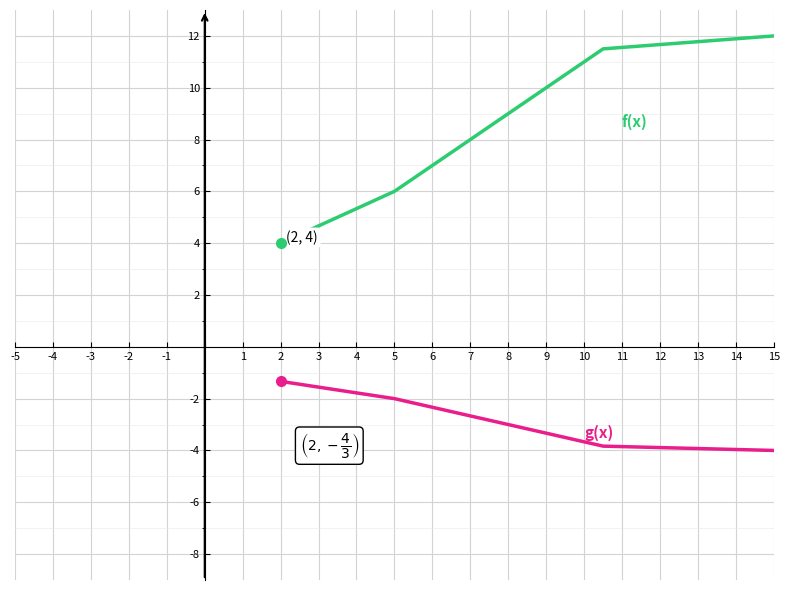

What is the greatest value displayed?

12.0